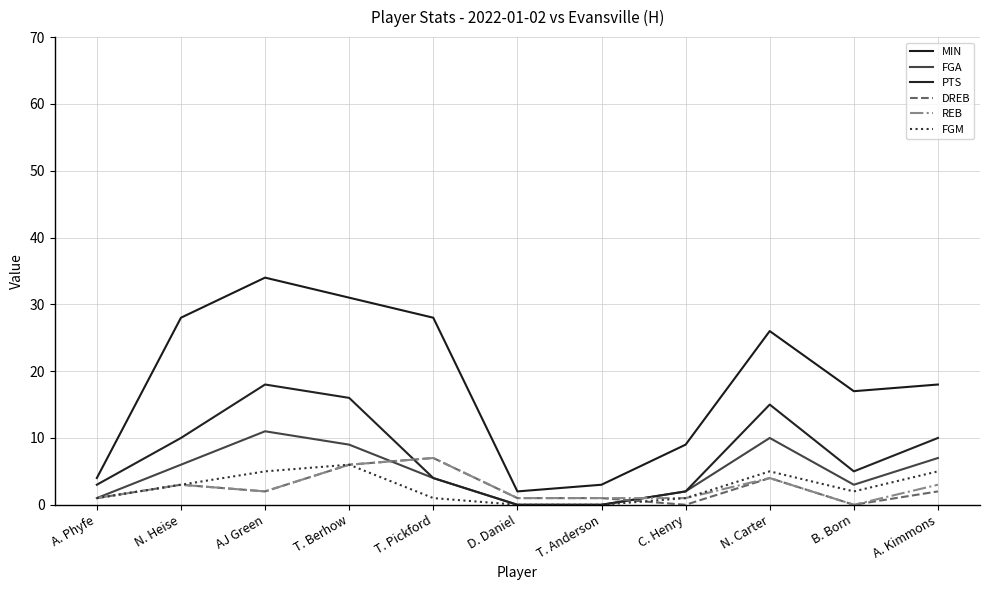

What is the sum of all FGM values?

29